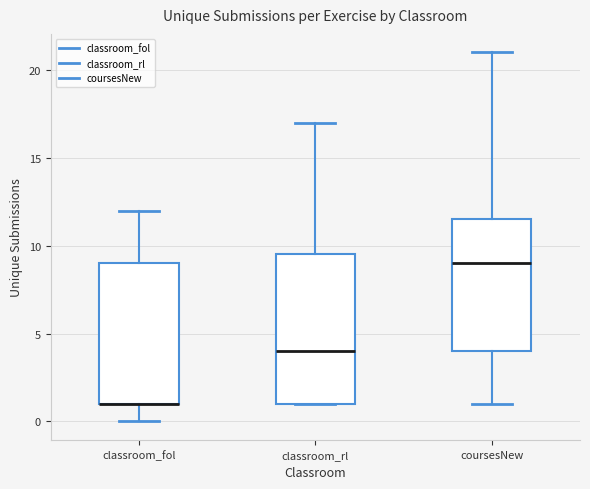

Where does the lower whisker of the box for coursesNew end on the y-axis? The values are not printed on the chart, so give them approximately, as read against the axis.

1.0